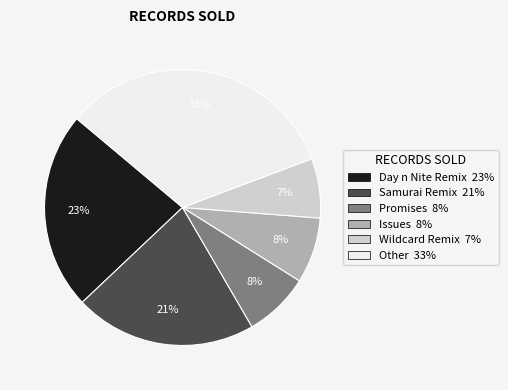

Count the number of slices in the pie.

6